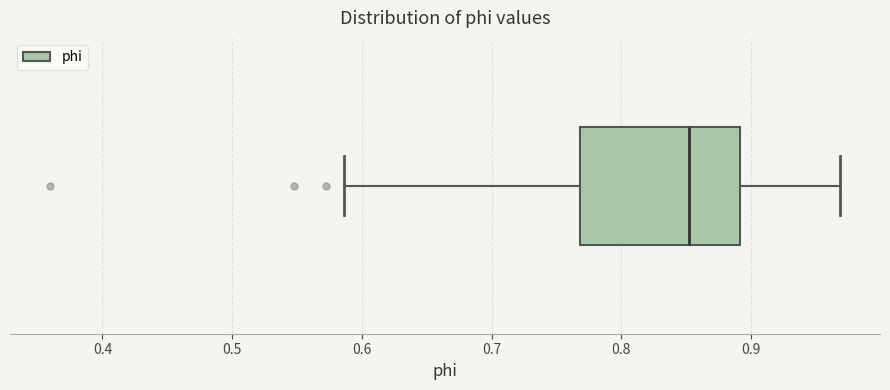

Transcribe this box plot: give where the median line is, the range the box spans, and where the two whiskers end, as read against the x-axis. The values are not printed on the chart, so give them approximately, as read against the axis.

median 0.85, box 0.77 to 0.89, whiskers 0.59 to 0.97